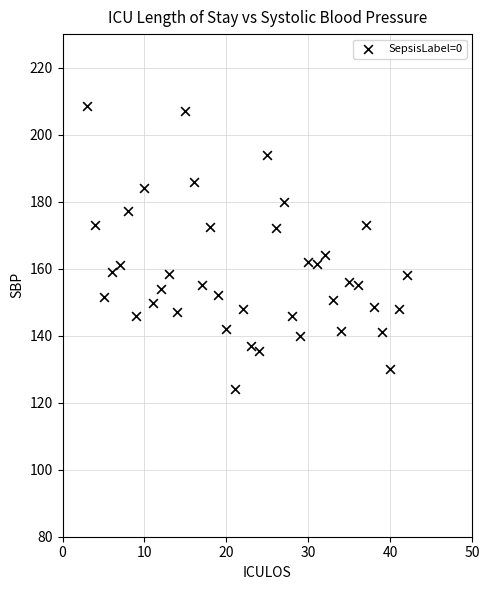

What Y value in the scatter plot is closest to 166?

164.0